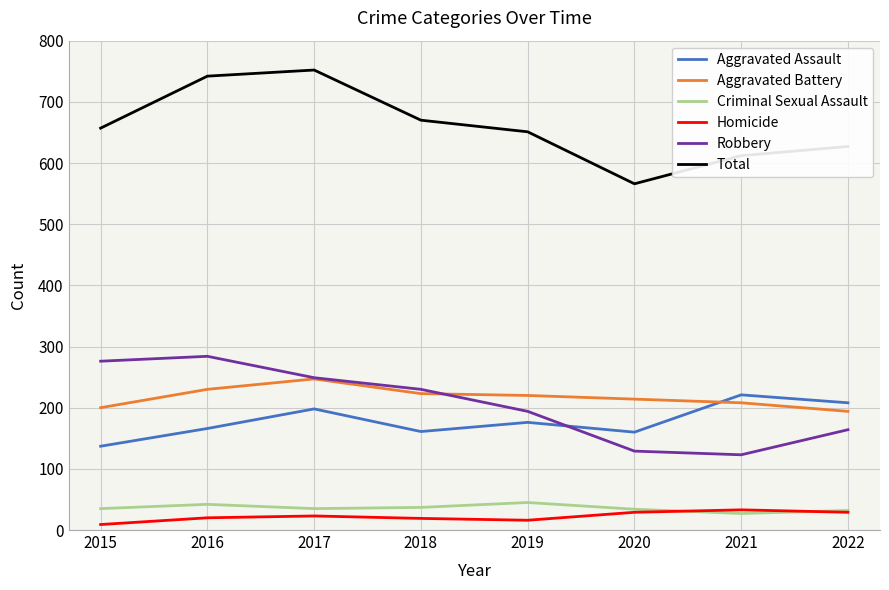

True or false: Total and Homicide intersect in this chart.

False